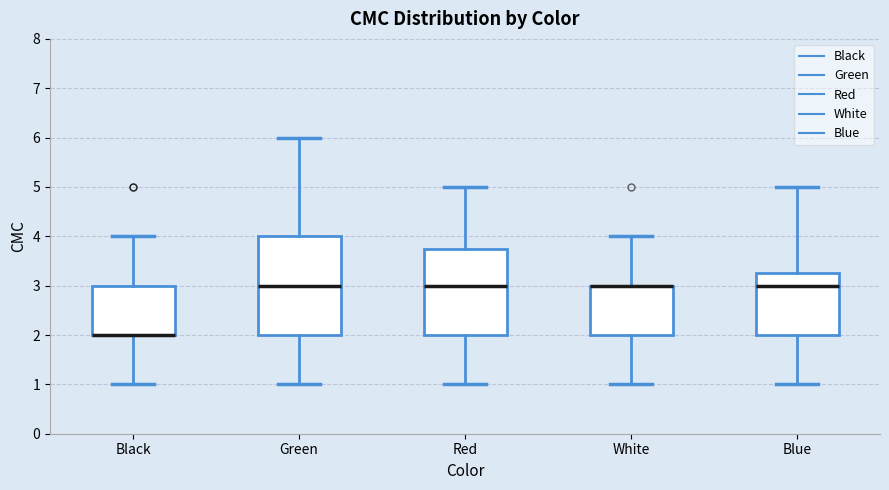

Where does the median line of the box for Green sit on the y-axis? The values are not printed on the chart, so give them approximately, as read against the axis.

3.0